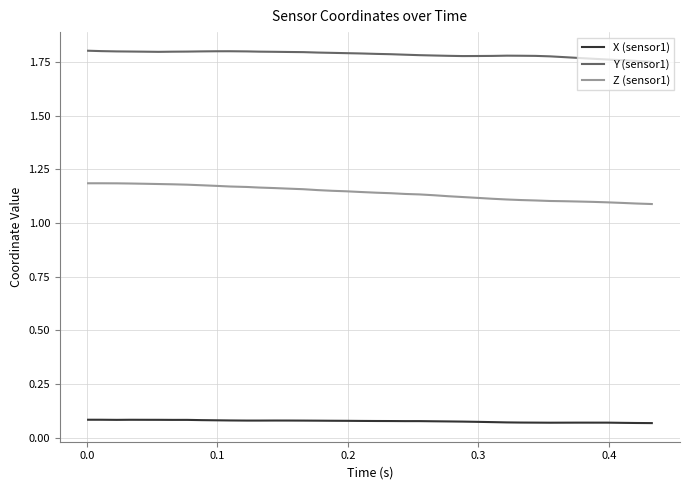

Which series has the largest total across all categories?

Y (sensor1)